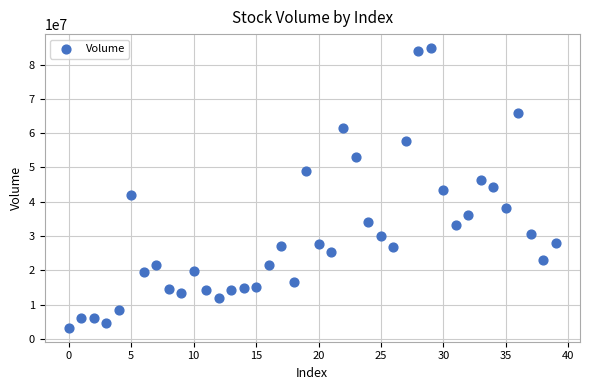

What is the range of Y values (max minus min)?

81509200